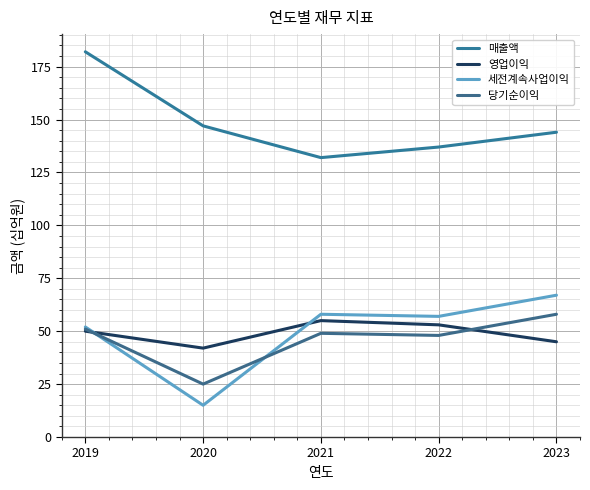

How many lines are shown in the chart?

4